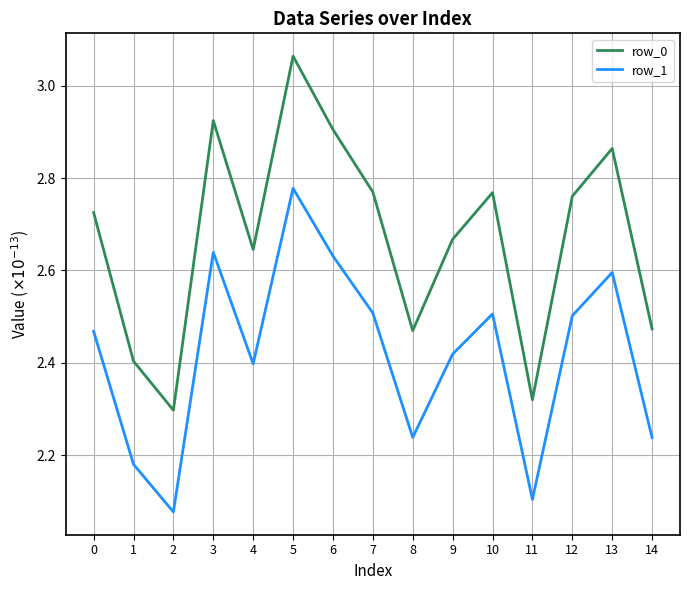

How many interior local peaks does the row_0 series have?

4